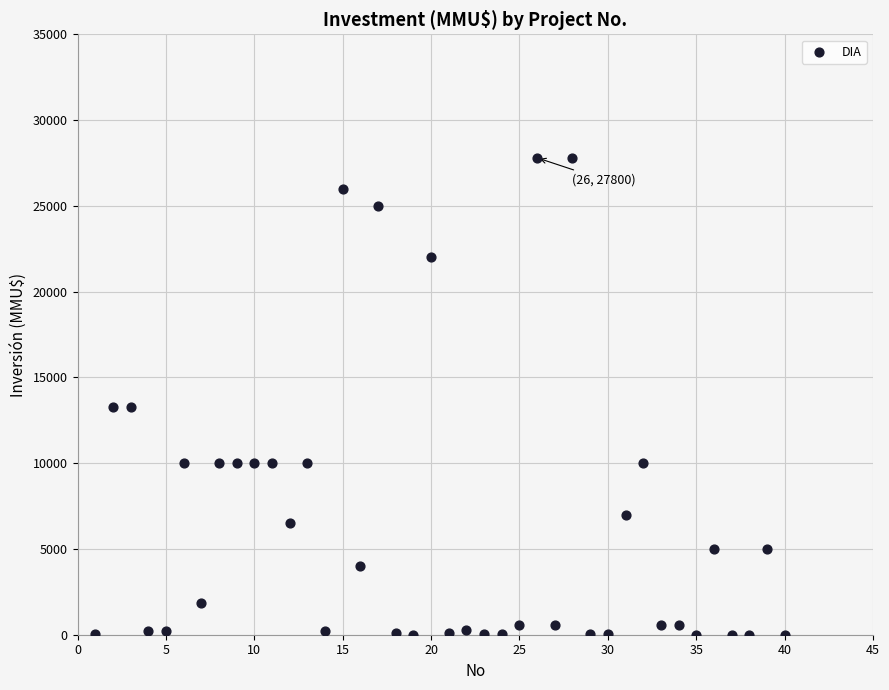

What is the range of X values (max minus min)?

39